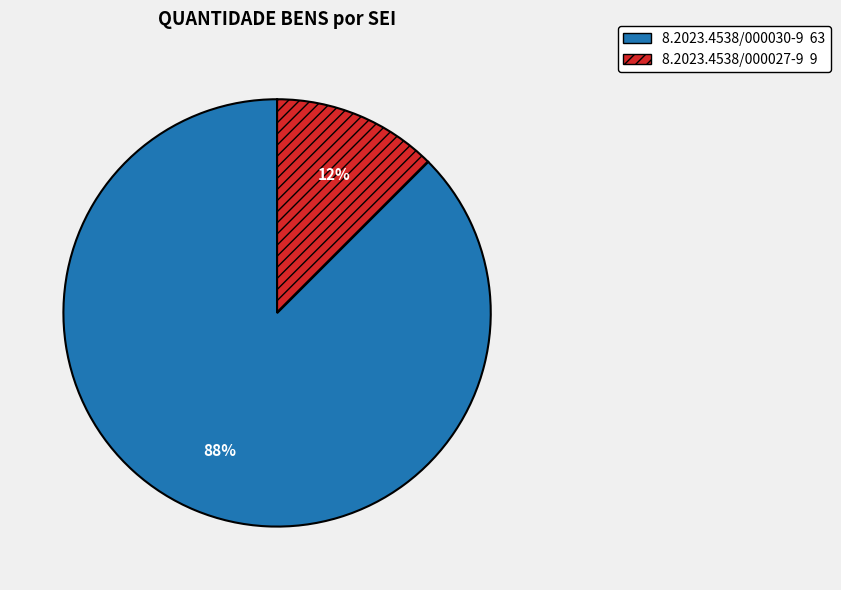

Rank the categories by value from highest to lowest.

8.2023.4538/000030-9, 8.2023.4538/000027-9